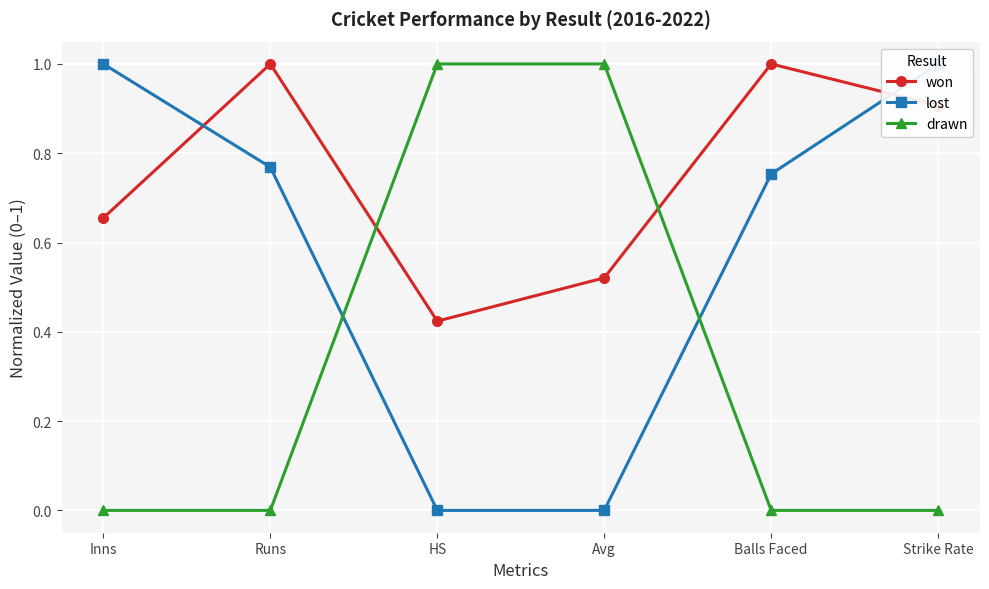

What is the sum of the drawn values at Runs and HS?

1.0